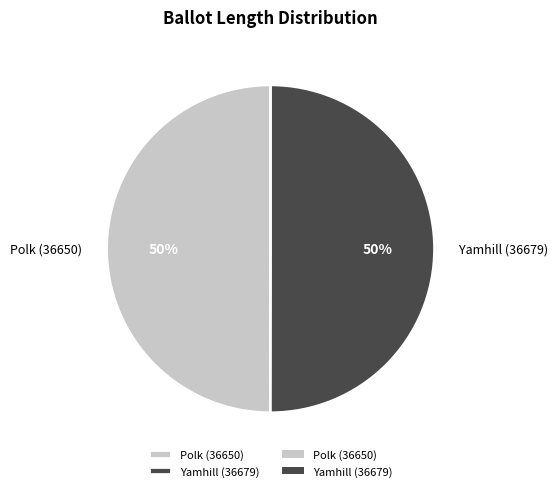

What is the ratio of the value at Polk (36650) to the value at Yamhill (36679)?

1.0